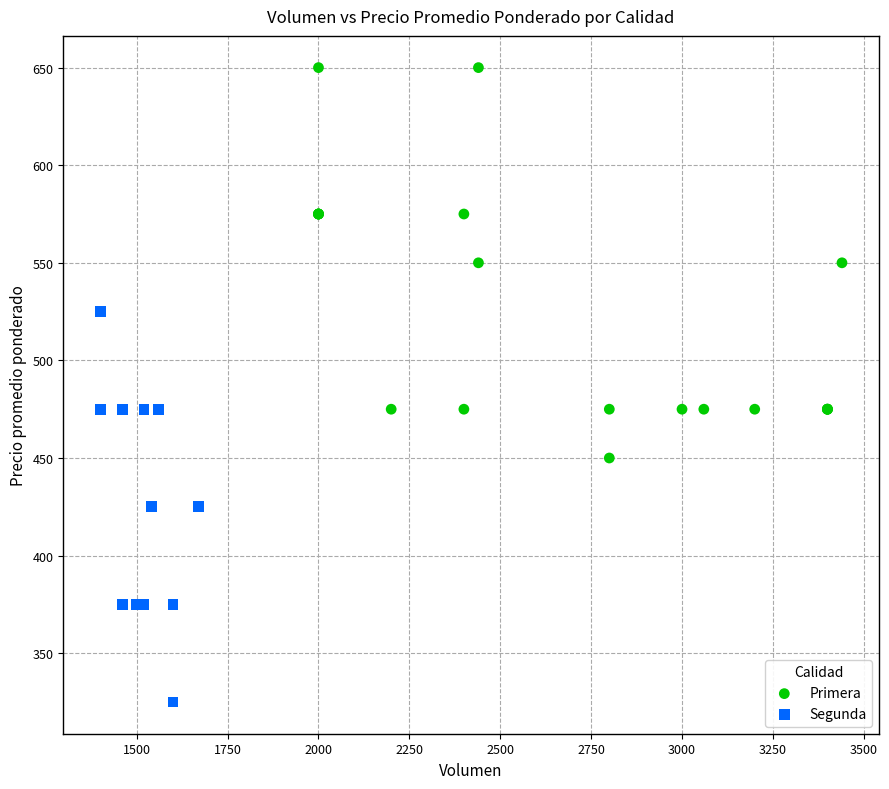

Which series reaches the maximum Y coordinate?

Primera